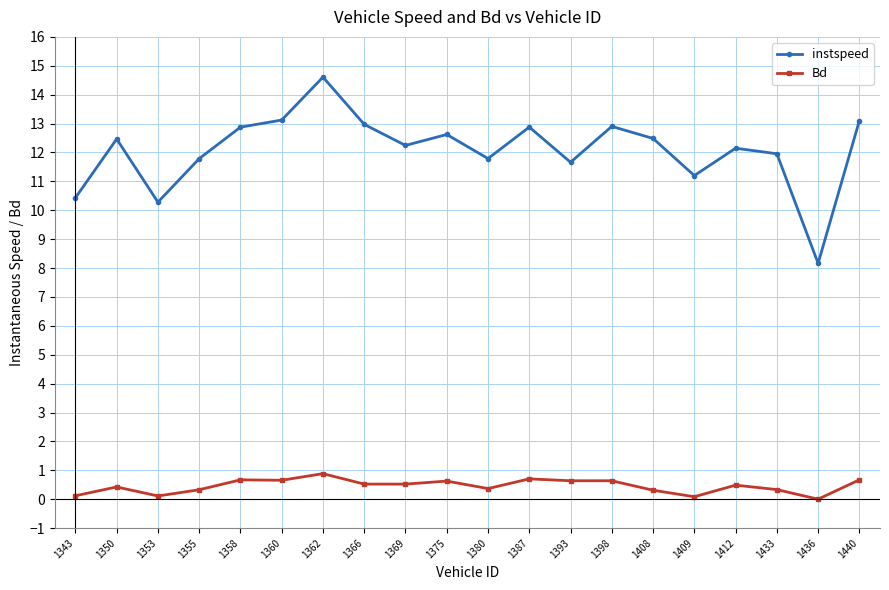

Which series has the largest range (max minus min)?

instspeed